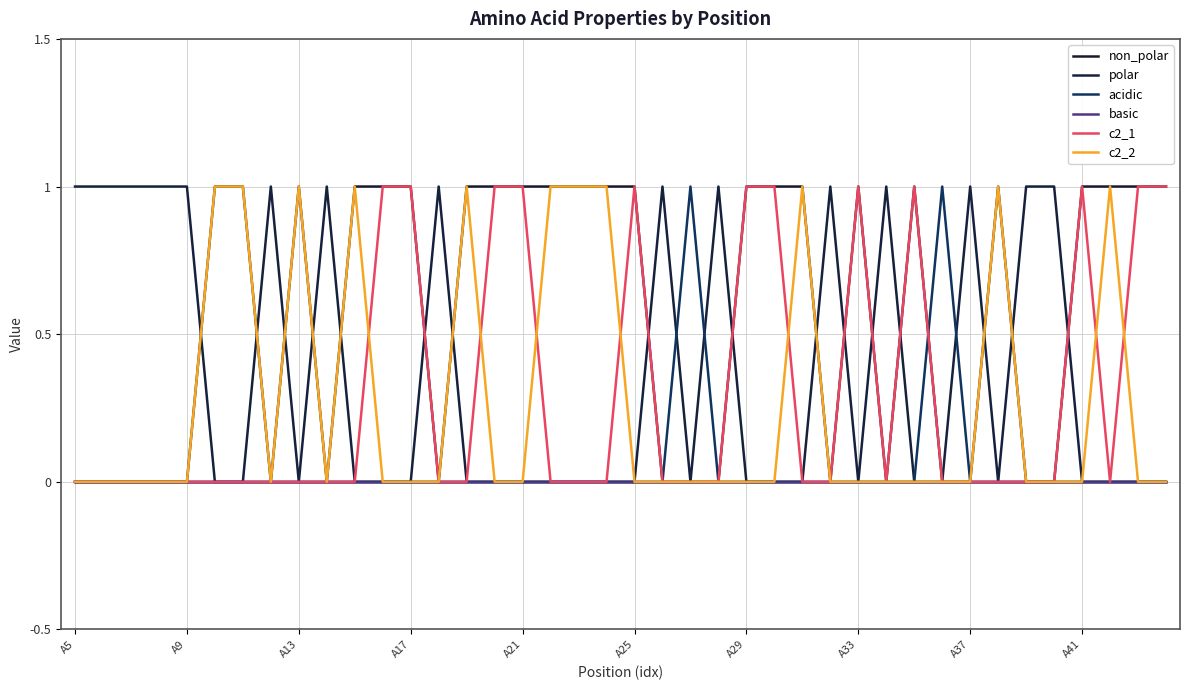

Is this an area chart (filled region under the line)?

No